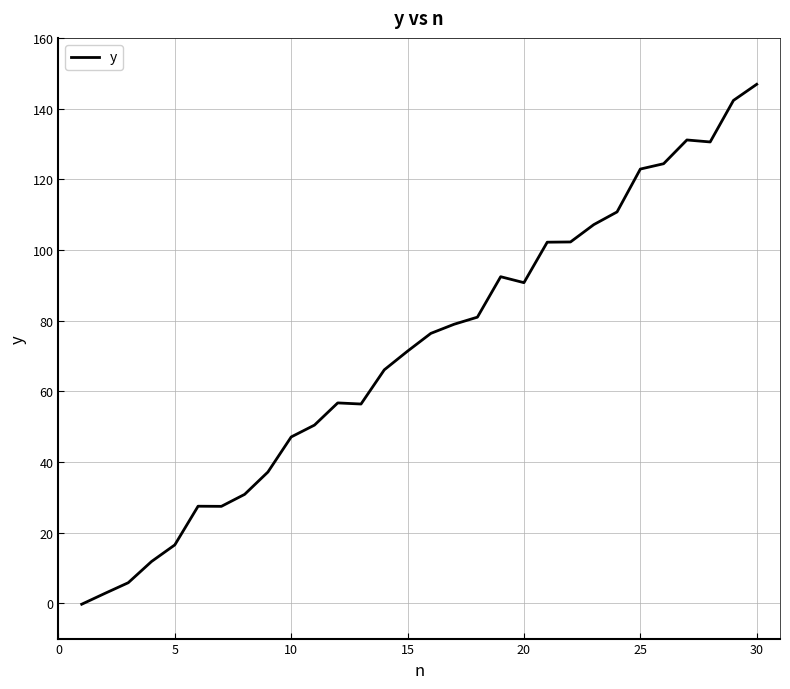

How many lines are shown in the chart?

1